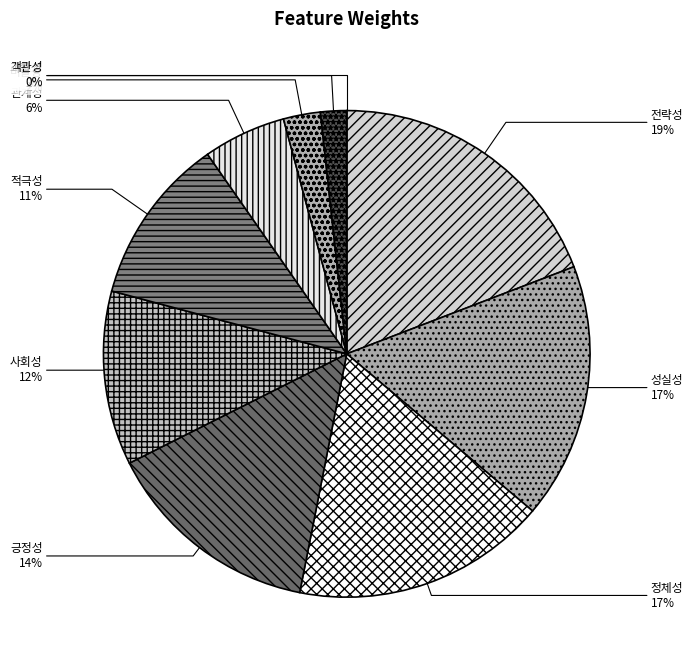

The 사회성 slice represents 1% of the pie. True or false?

False